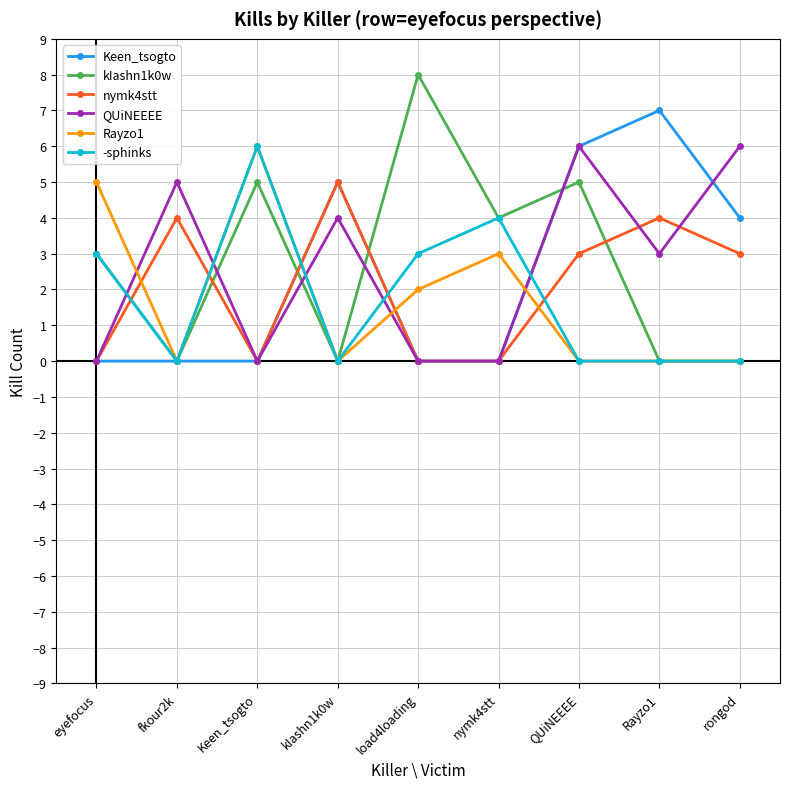

At which category is the sum across all series the highest?

QUiNEEEE